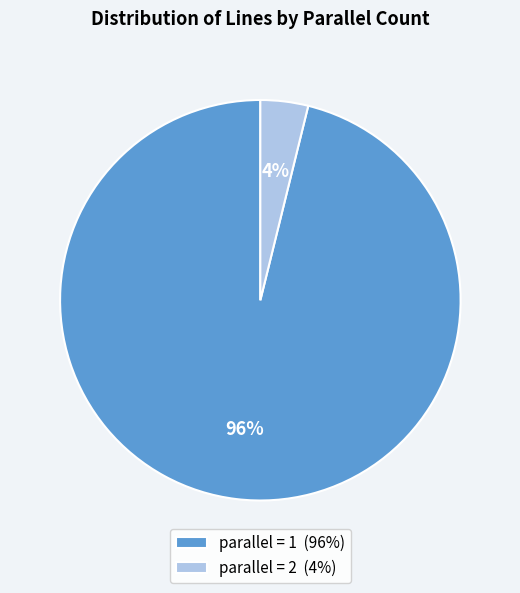

True or false: parallel = 2 (4%) accounts for 19% of the total.

False